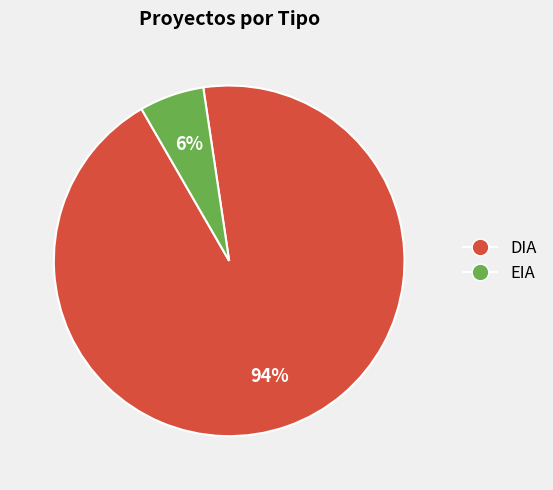

Combined, do EIA and DIA account for over 50%?

Yes